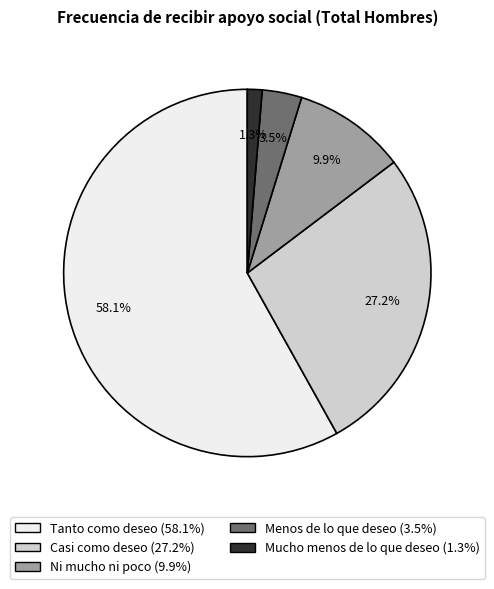

The Menos de lo que deseo slice represents 17% of the pie. True or false?

False